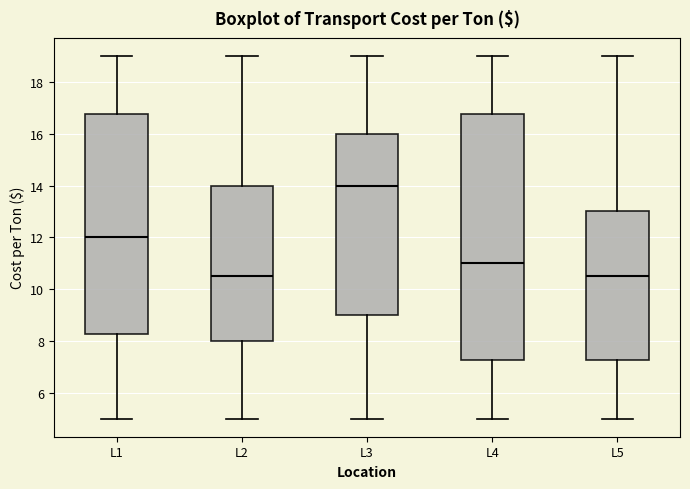

Which box's median line is the highest?

L3